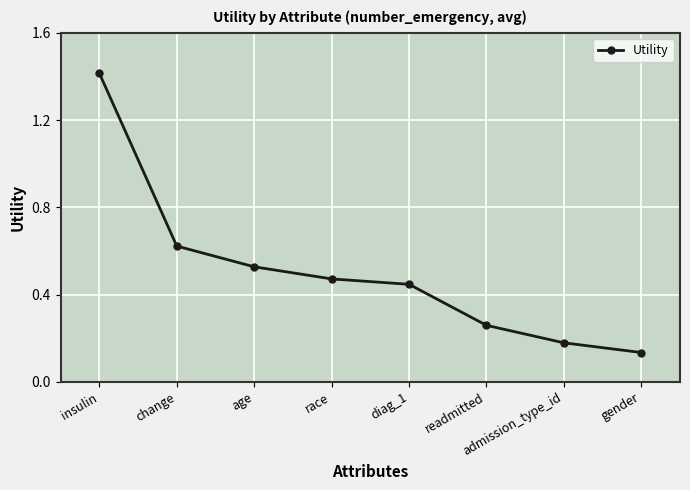

Is this an area chart (filled region under the line)?

No